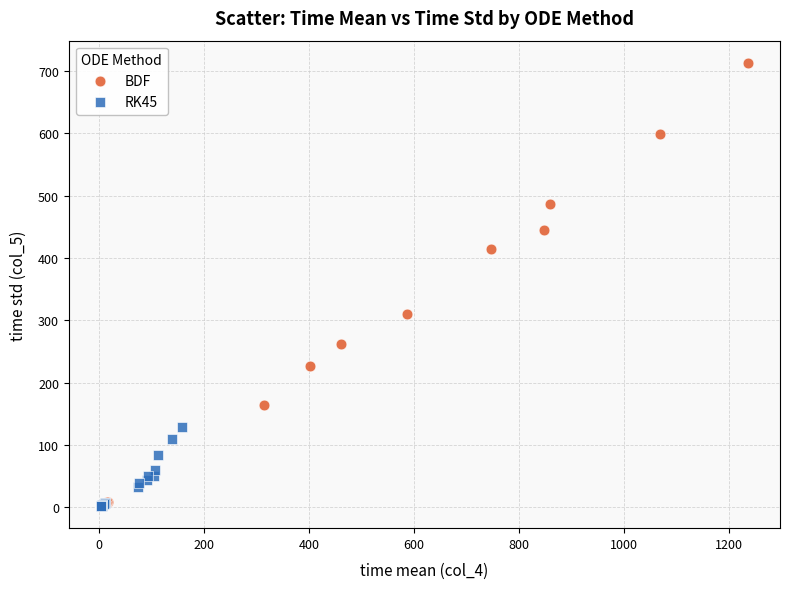

Which series contains the highest Y value?

BDF